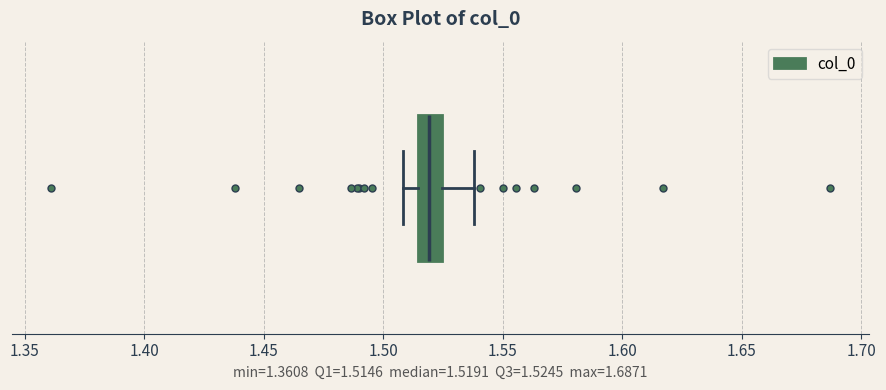

Transcribe this box plot: give where the median line is, the range the box spans, and where the two whiskers end, as read against the x-axis. The values are not printed on the chart, so give them approximately, as read against the axis.

median 1.520, box 1.515 to 1.525, whiskers 1.510 to 1.540